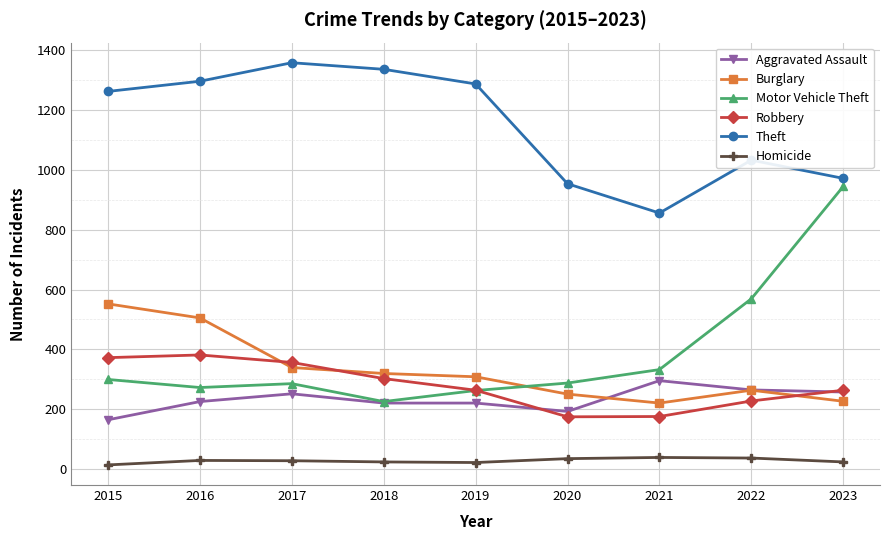

What is the average value of the Burglary series?

331